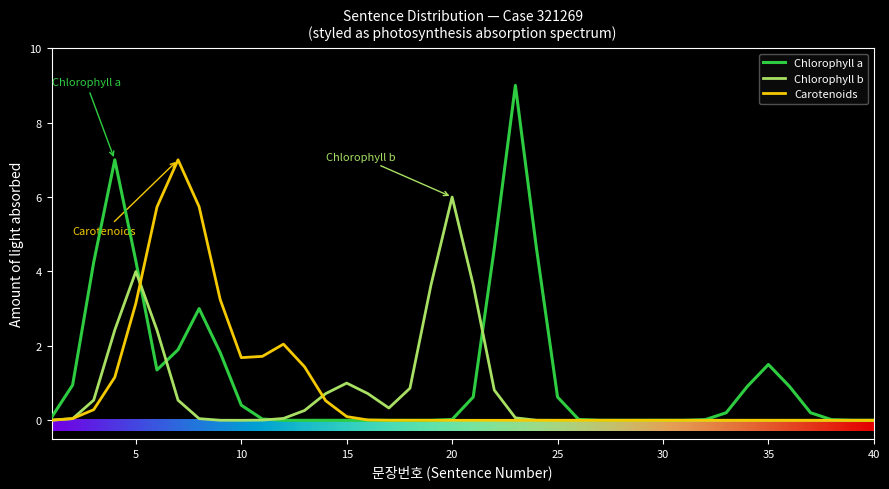

List the series in order of their peak value, lowest first.

Chlorophyll b, Carotenoids, Chlorophyll a